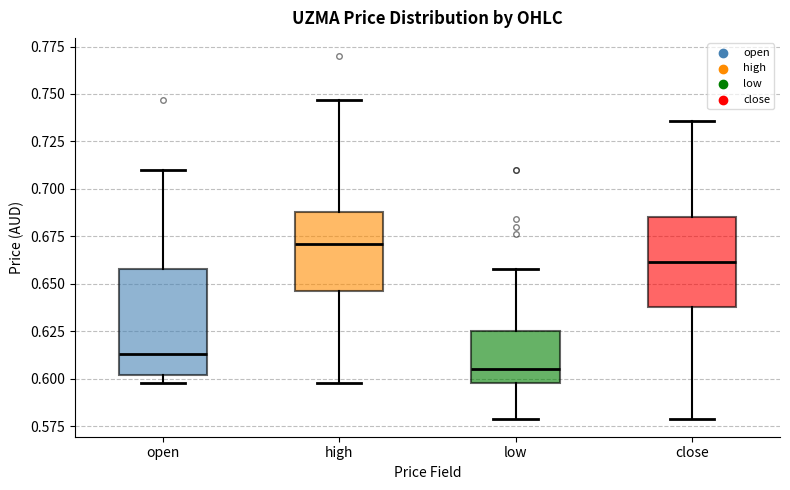

Where is the lower edge of the box for close on the y-axis? The values are not printed on the chart, so give them approximately, as read against the axis.

0.640